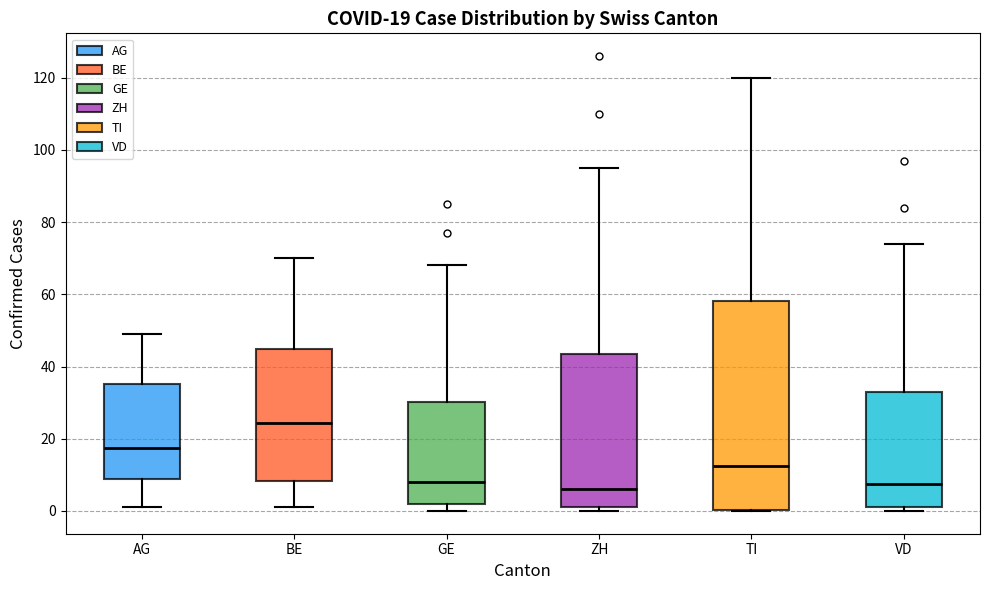

Comparing the boxes themselves (not the whiskers), which one is the tallest?

TI